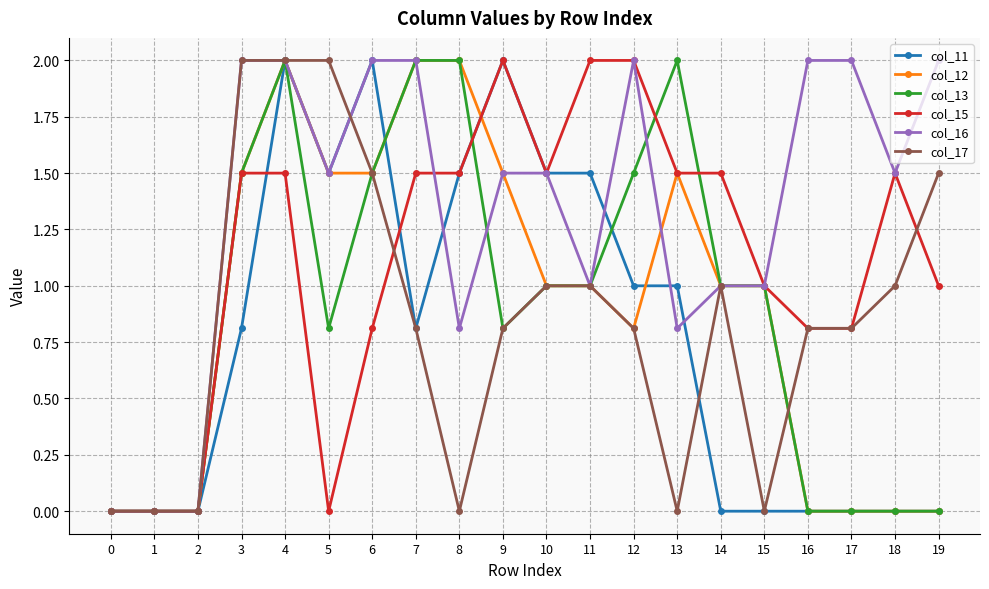

Which series has the largest total across all categories?

col_16